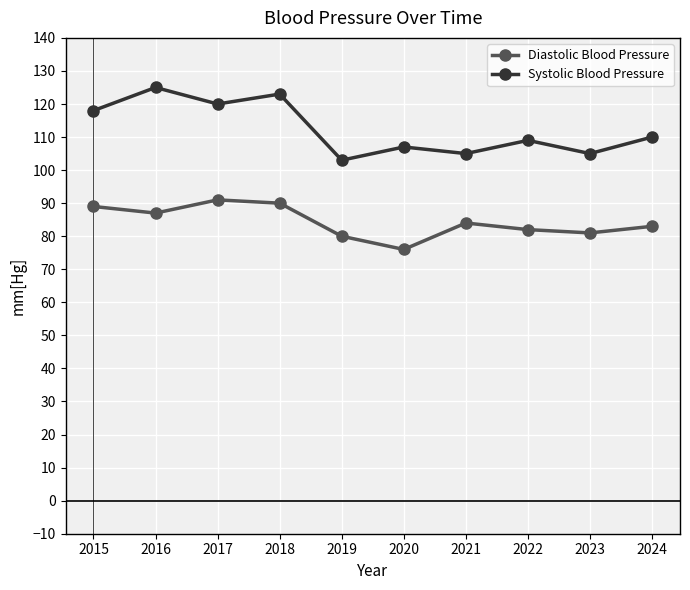

How many data points in Diastolic Blood Pressure are less than 84?

5